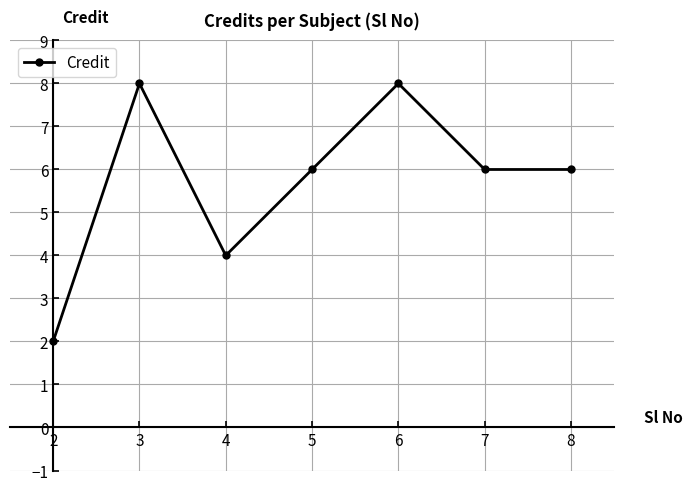

Where does the data first go above 6?

3